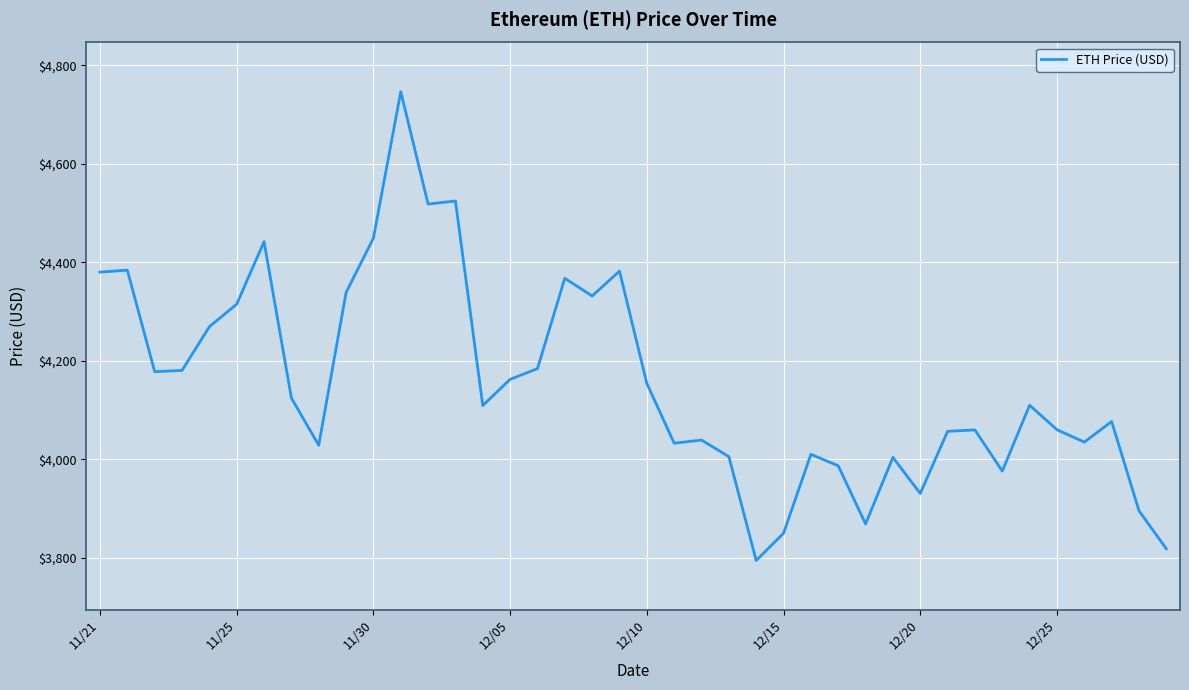

What is the difference between the maximum and minimum values?

952.1